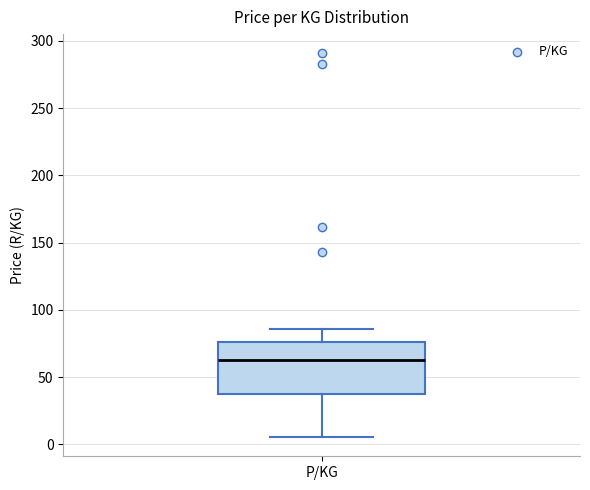

Where does the upper whisker of the box for P/KG end on the y-axis? The values are not printed on the chart, so give them approximately, as read against the axis.

85